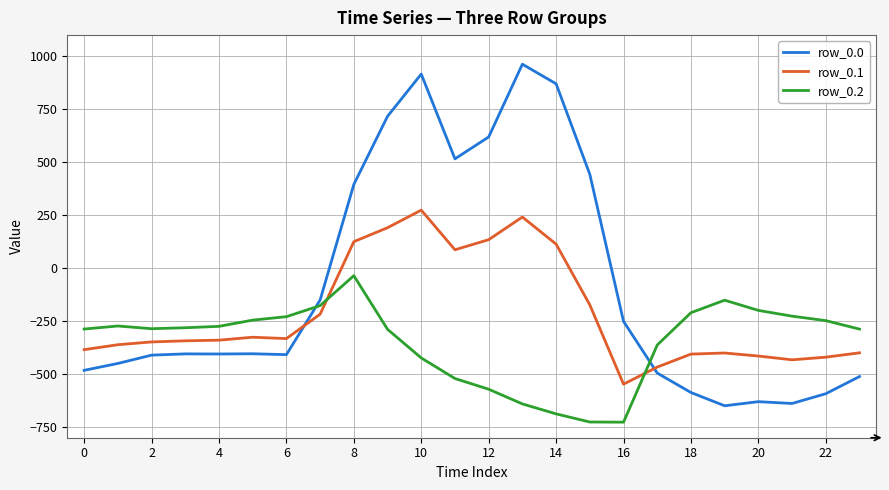

Which series has the largest range (max minus min)?

row_0.0